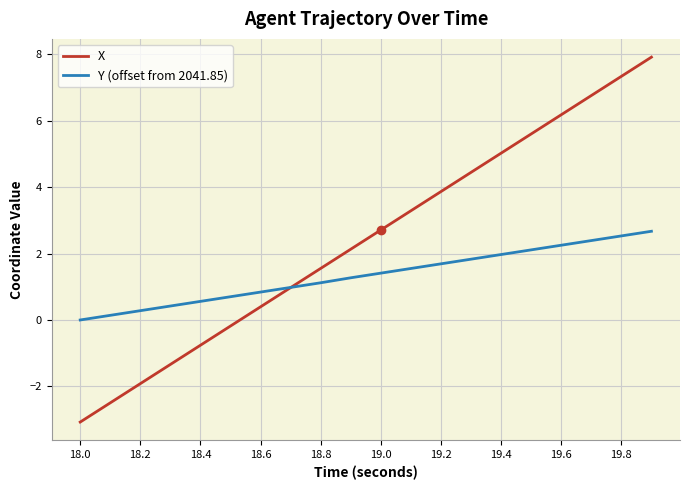

What is the minimum value shown in the chart?

-3.1